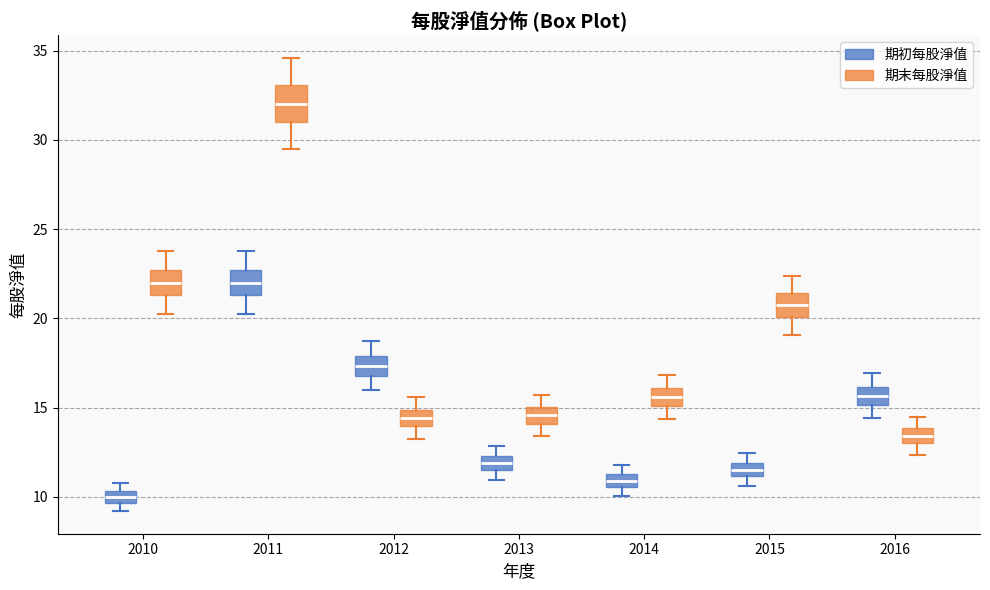

Which box has the highest median line?

2011 (期末每股淨值)